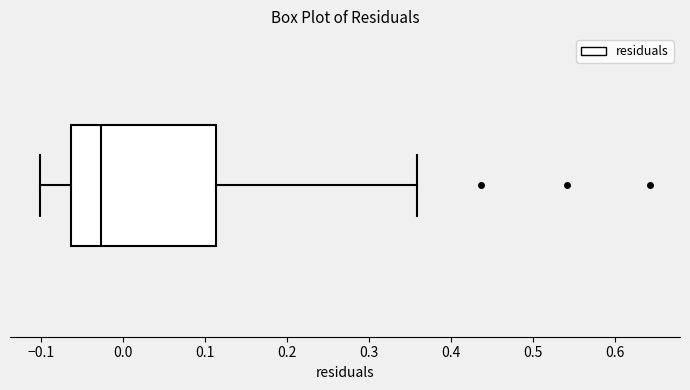

Transcribe this box plot: give where the median line is, the range the box spans, and where the two whiskers end, as read against the x-axis. The values are not printed on the chart, so give them approximately, as read against the axis.

median -0.03, box -0.06 to 0.11, whiskers -0.10 to 0.36